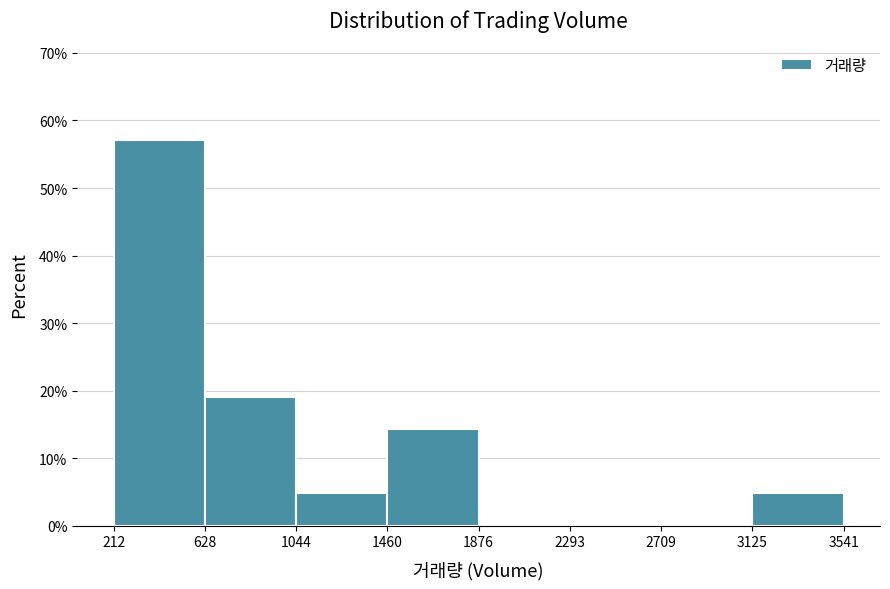

Reading left to right, transcribe this chart: for each bar, give the range it covers on the x-axis and its height. The values are not printed on the chart, so give them approximately, as read against the axis.

212 to 628: 57
628 to 1044: 19
1044 to 1460: 5
1460 to 1876: 14
1876 to 2293: 0
2293 to 2709: 0
2709 to 3125: 0
3125 to 3541: 5